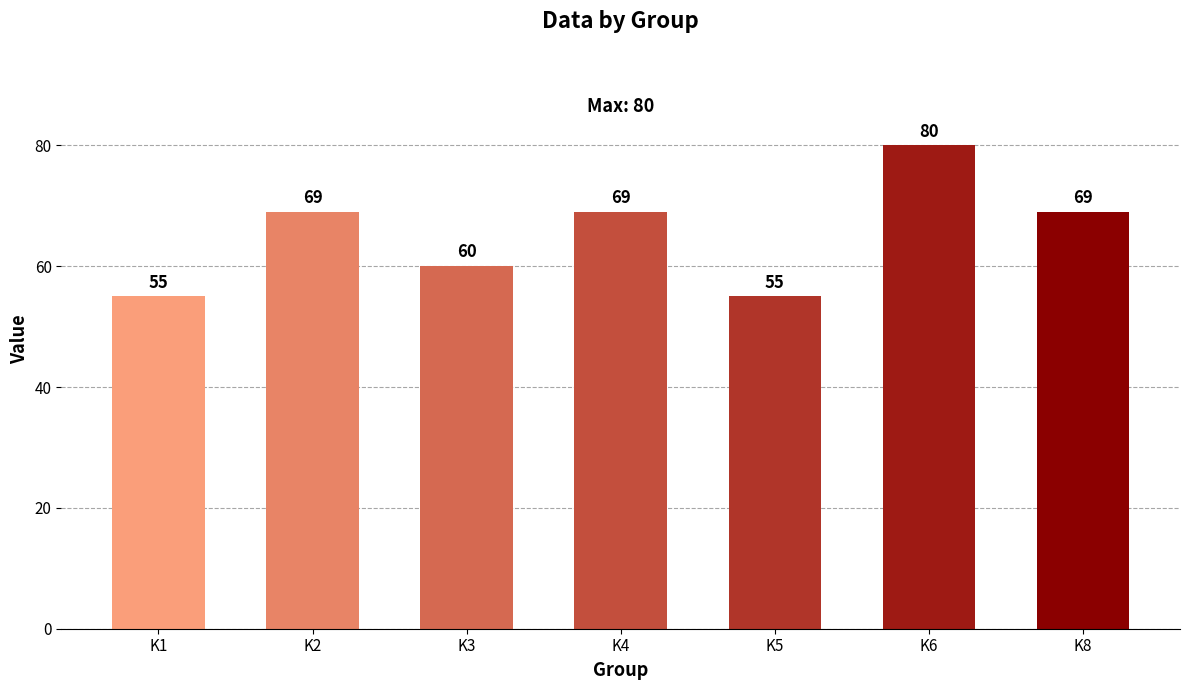

Does the chart contain any negative values?

No